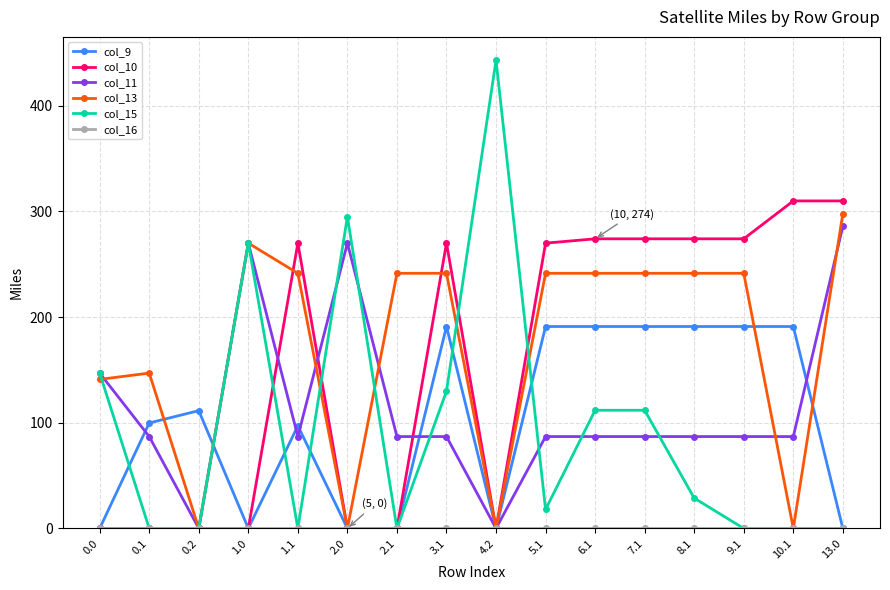

What is the total value across all series at 8.1?

822.3